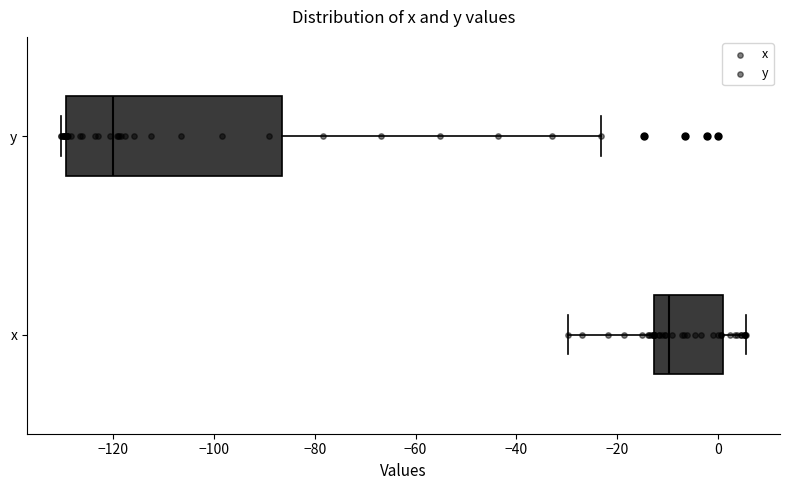

Which box's median line is the furthest to the left?

y